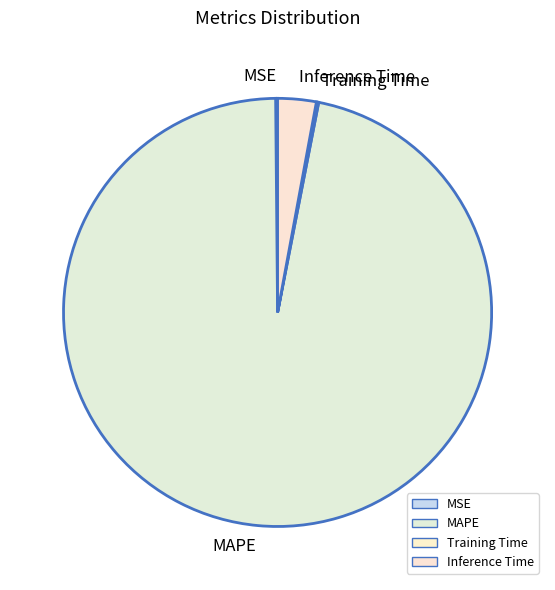

Which slice is the largest?

MAPE